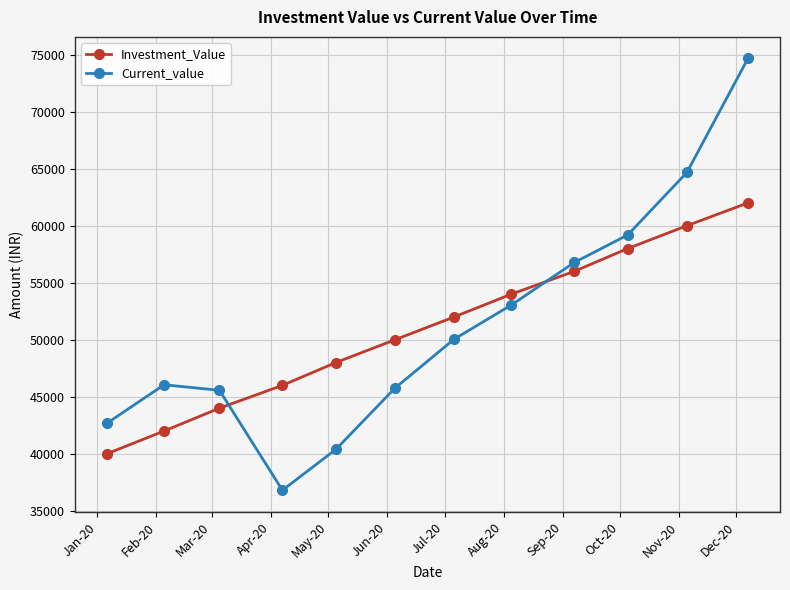

Which series has the widest spread of values?

Current_value